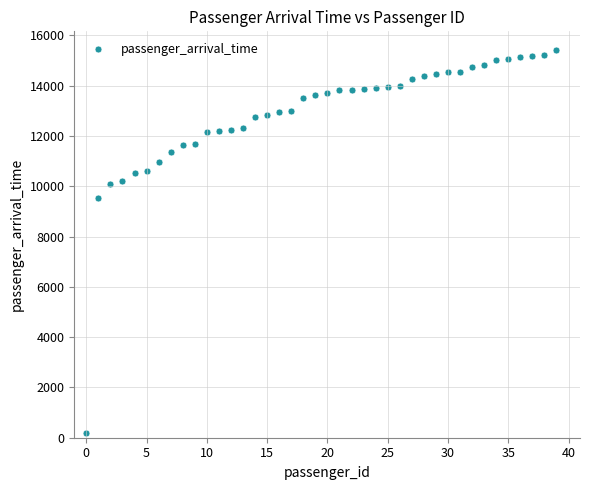

What is the range of Y values (max minus min)?

15208